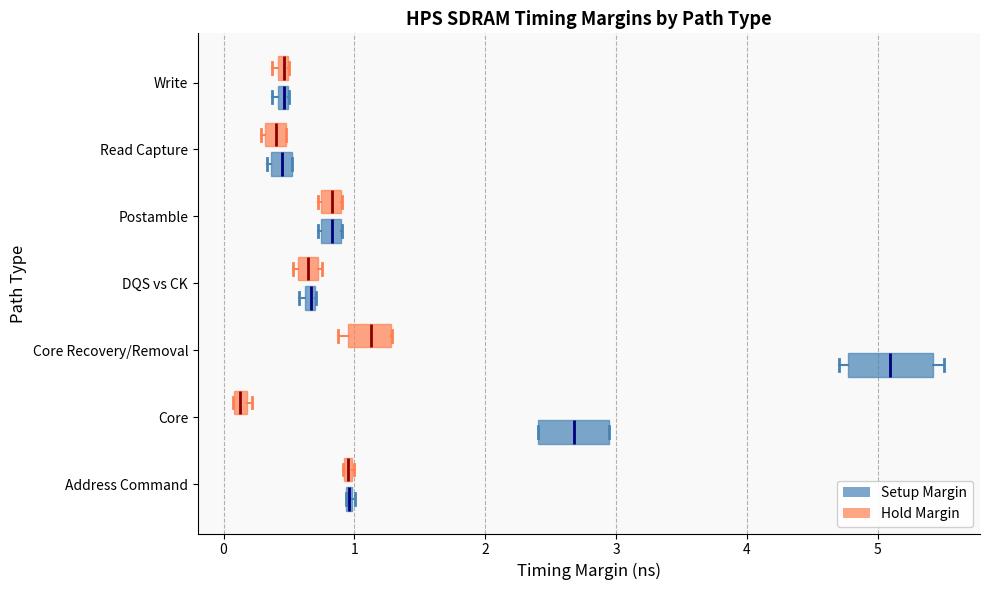

Which box is the widest, from its left edge to its right edge?

Core Recovery/Removal (Setup Margin)